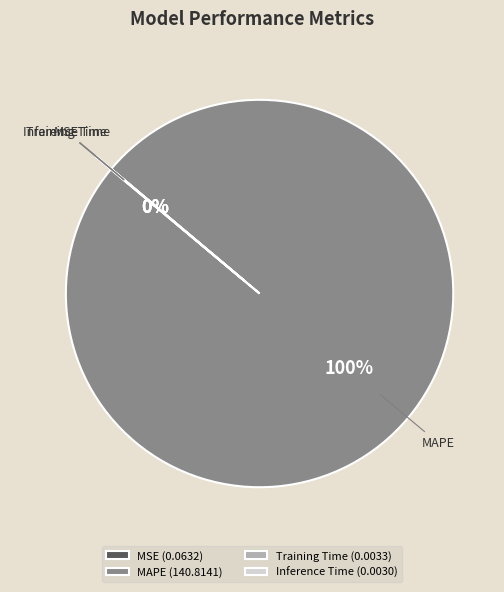

Count the number of slices in the pie.

4